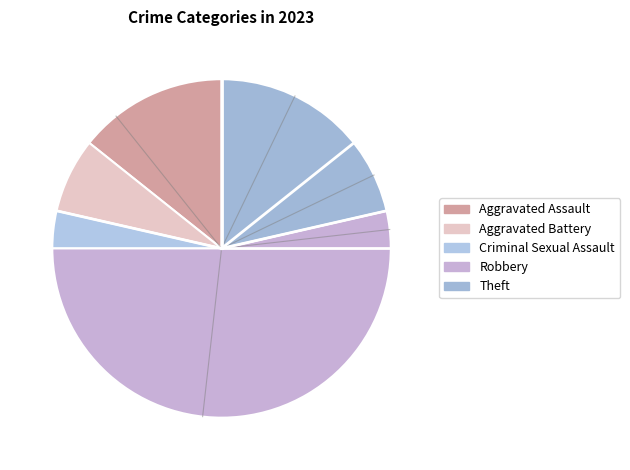

Rank the categories by value from highest to lowest.

Robbery, Theft, Aggravated Assault, Aggravated Battery, Criminal Sexual Assault